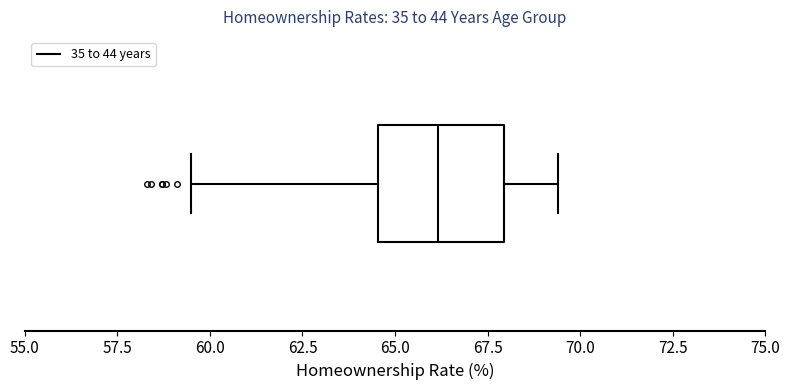

Read this box plot against the x-axis: the position of the median line, the range covered by the box, and the ends of both whiskers. The values are not printed on the chart, so give them approximately, as read against the axis.

median 66.0, box 64.5 to 68.0, whiskers 59.5 to 69.5